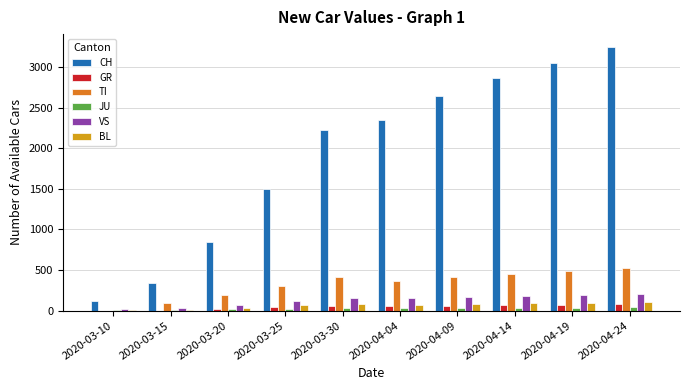

At which label is CH closest to 1684?

2020-03-25